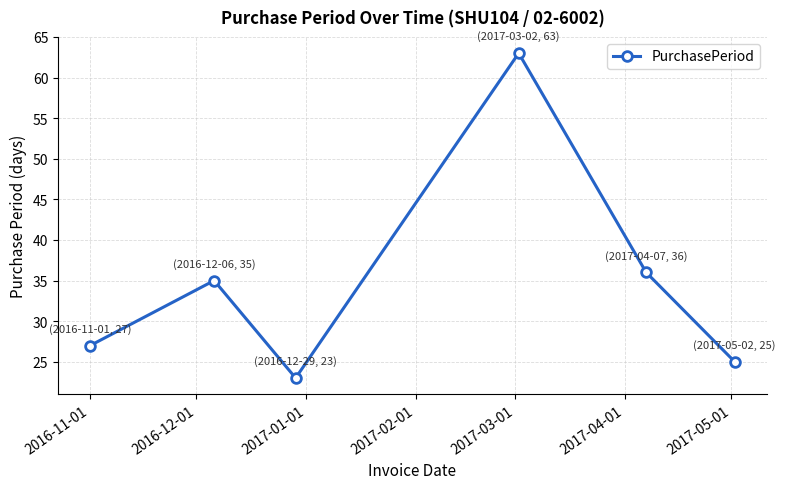

Is this an area chart (filled region under the line)?

No